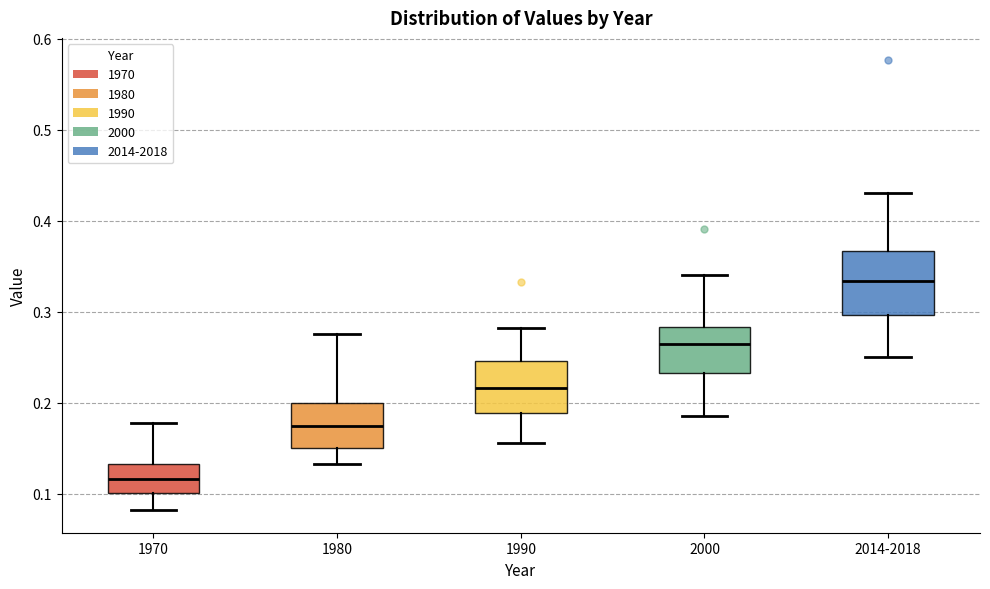

Reading left to right, transcribe this box plot: for each box, give where its median line is, the range the box spans, and where its two whiskers end, as read against the y-axis. The values are not printed on the chart, so give them approximately, as read against the axis.

1970: median 0.12, box 0.10 to 0.13, whiskers 0.08 to 0.18
1980: median 0.18, box 0.15 to 0.20, whiskers 0.13 to 0.28
1990: median 0.22, box 0.19 to 0.25, whiskers 0.16 to 0.28
2000: median 0.26, box 0.23 to 0.28, whiskers 0.19 to 0.34
2014-2018: median 0.33, box 0.30 to 0.37, whiskers 0.25 to 0.43